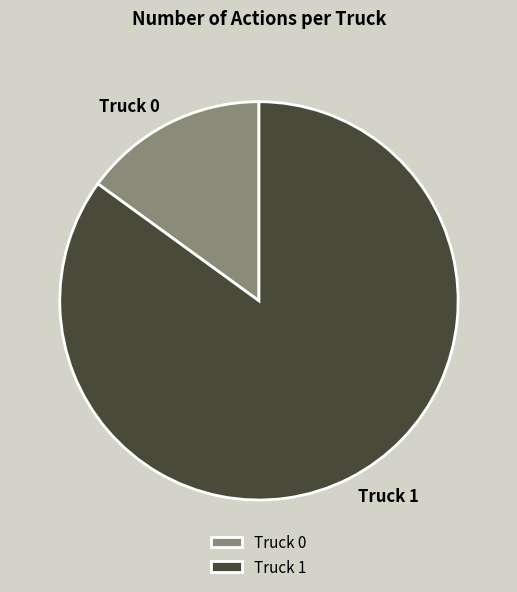

What is the largest slice in the pie chart?

Truck 1